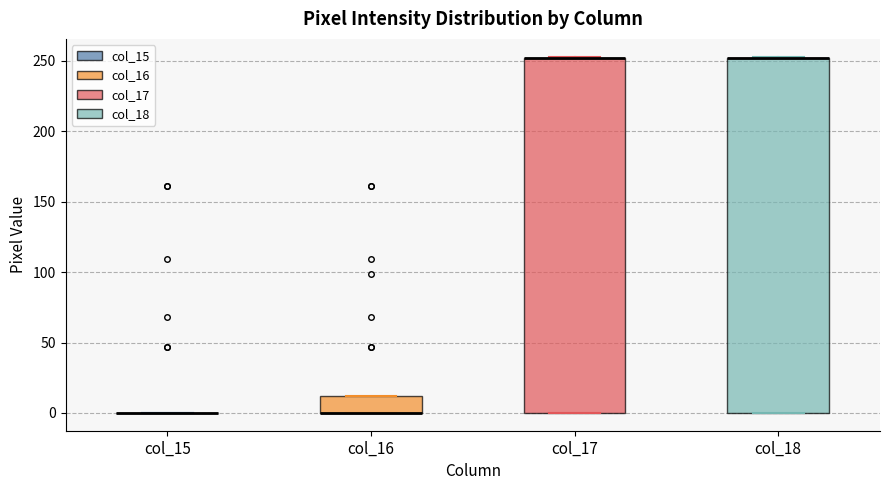

Reading left to right, transcribe this box plot: for each box, give where its median line is, the range the box spans, and where its two whiskers end, as read against the y-axis. The values are not printed on the chart, so give them approximately, as read against the axis.

col_15: box collapsed to a line at 0, whiskers 0 to 0
col_16: median 0 (drawn on the box's lower edge), box 0 to 10, whiskers 0 to 10
col_17: median 250 (drawn on the box's upper edge), box 0 to 250, whiskers 0 to 255
col_18: median 250 (drawn on the box's upper edge), box 0 to 250, whiskers 0 to 255